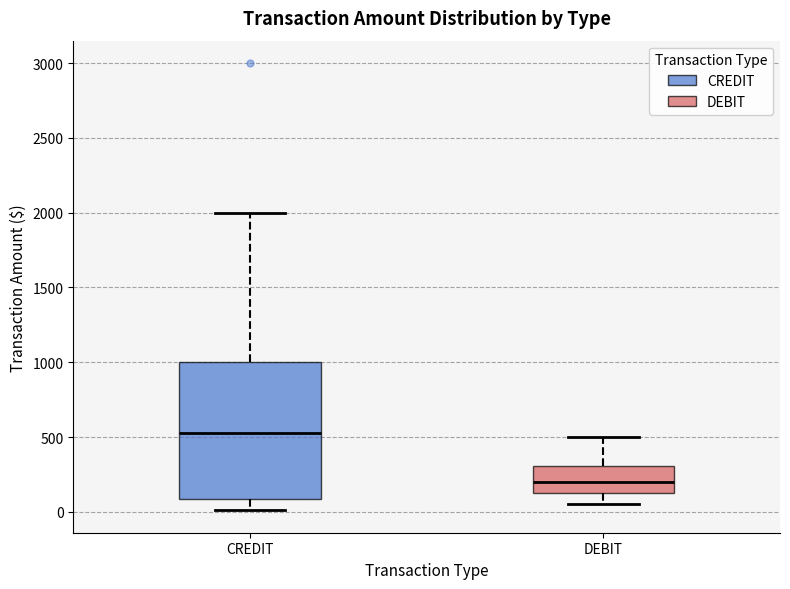

Which box's median line is the highest?

CREDIT